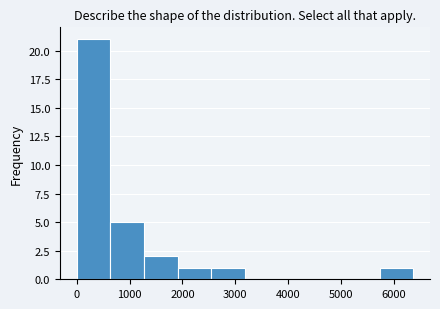

Reading left to right, transcribe this chart: for each bar, give the range it covers on the x-axis and its height. Neither the bar edges nor the heights are printed on the chart, so give them approximately, as read against the axes.

0 to 600: 21
600 to 1300: 5
1300 to 1900: 2
1900 to 2500: 1
2500 to 3200: 1
3200 to 3800: 0
3800 to 4500: 0
4500 to 5100: 0
5100 to 5700: 0
5700 to 6400: 1